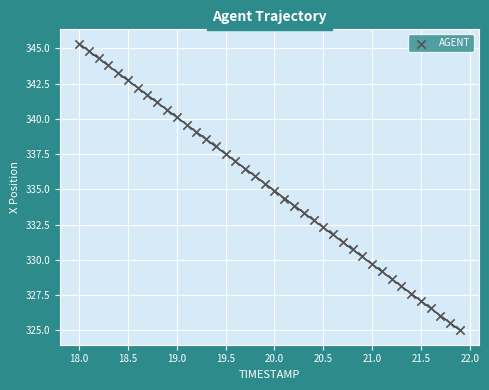

Count the number of points in this scatter plot.

40